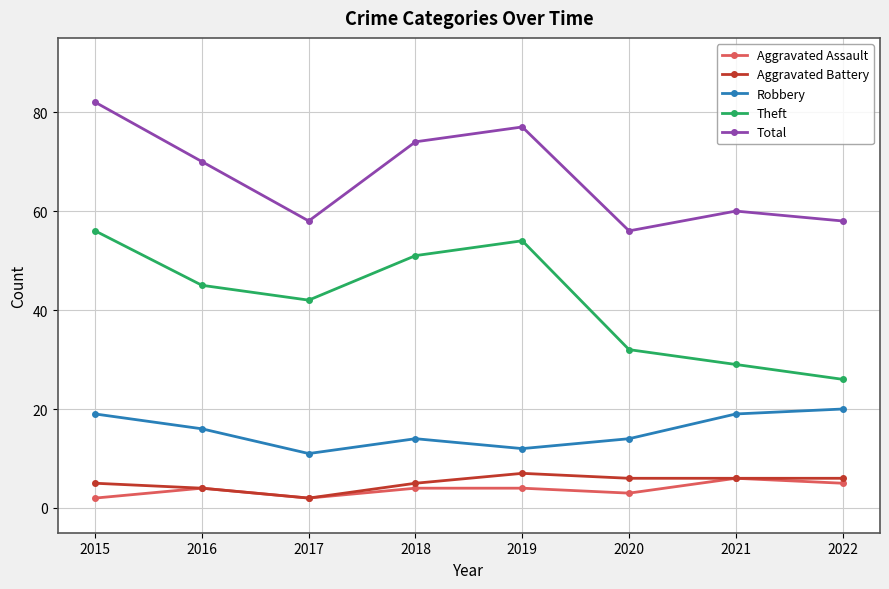

Where is the first local minimum for Total?

2017